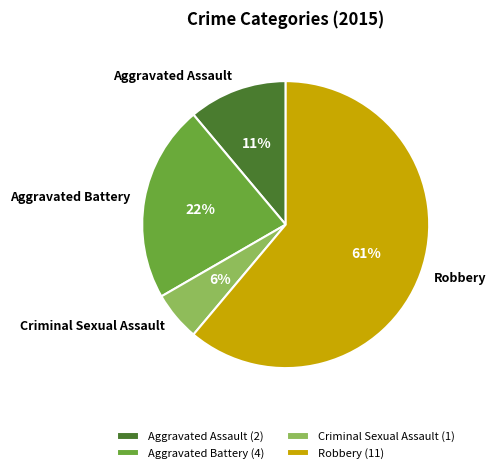

Is the sum of Robbery and Aggravated Assault greater than half?

Yes